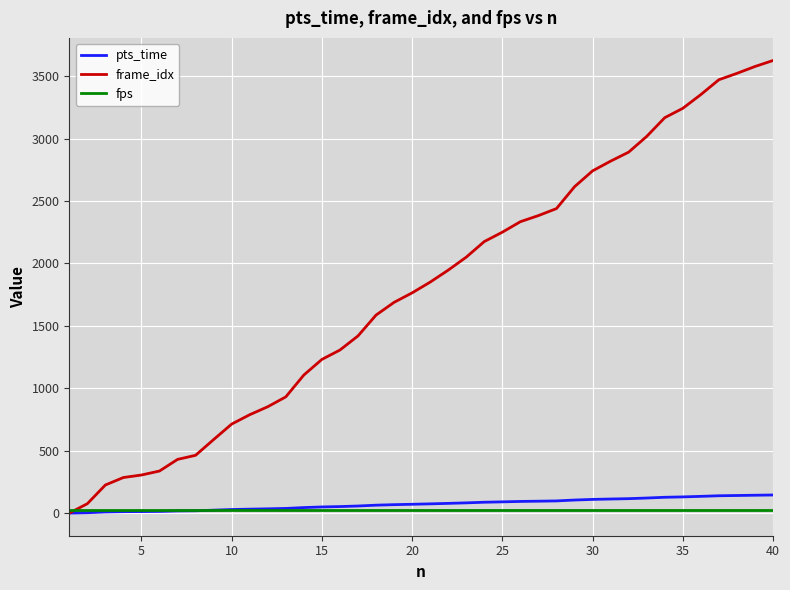

Which series has the largest range (max minus min)?

frame_idx